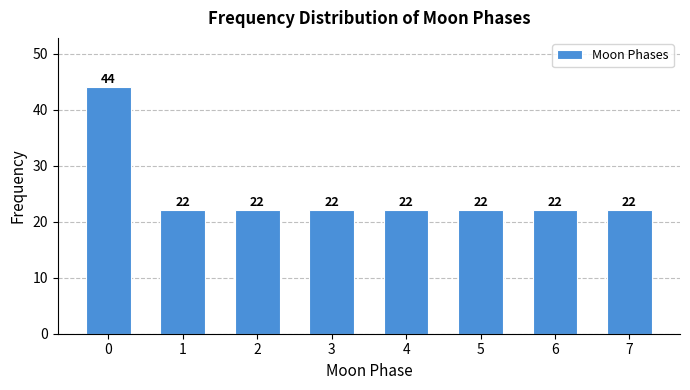

Reading right to left, list all the values displayed in this chart.

7=22	6=22	5=22	4=22	3=22	2=22	1=22	0=44